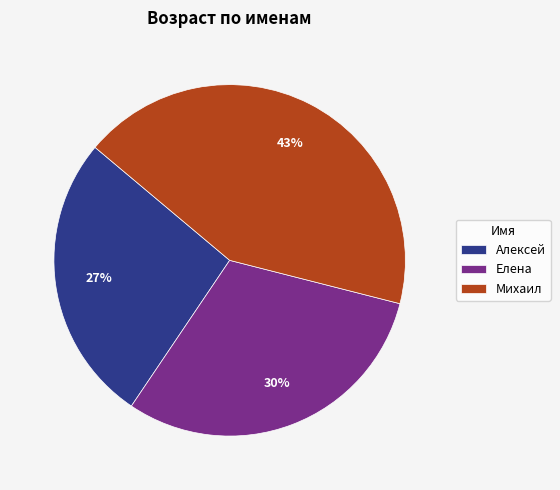

Approximately how many times larger is the value at Елена compared to Алексей?

1.1